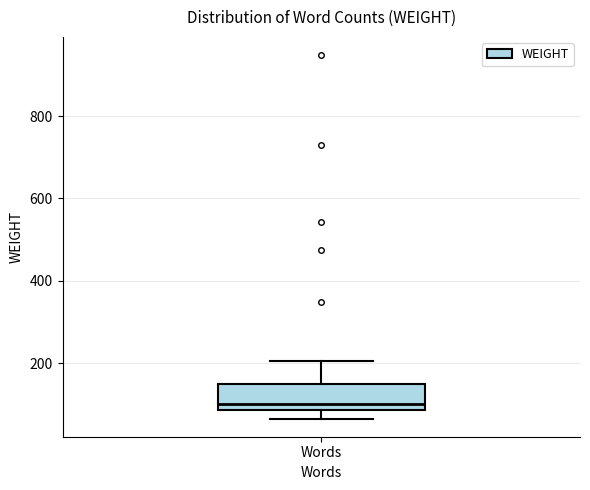

Where is the lower edge of the box for Words on the y-axis? The values are not printed on the chart, so give them approximately, as read against the axis.

80